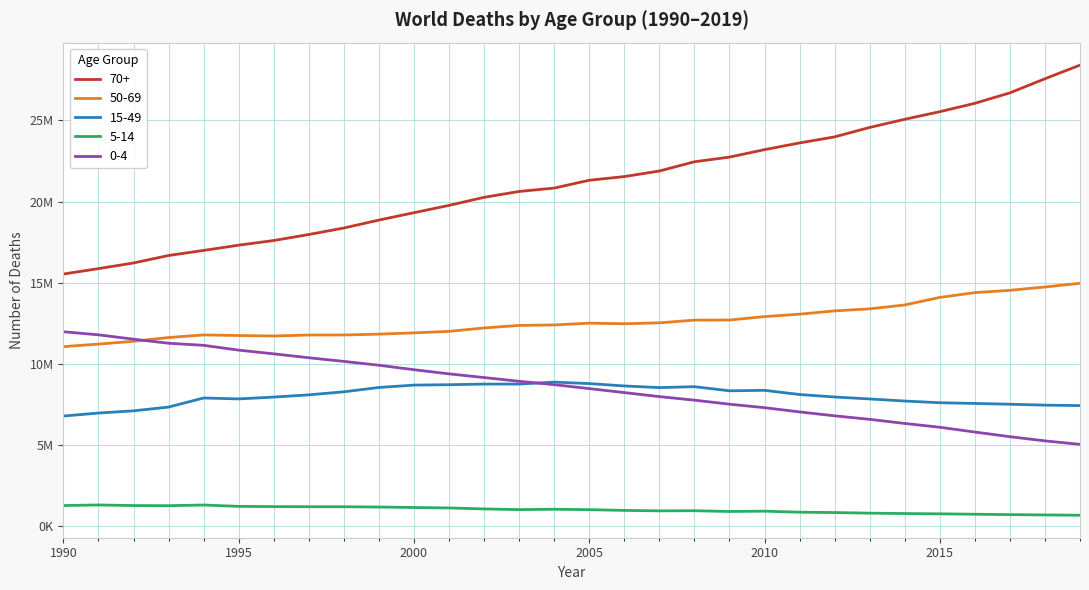

What is the value of the 15-49 point at the 9th from the left?

8279852